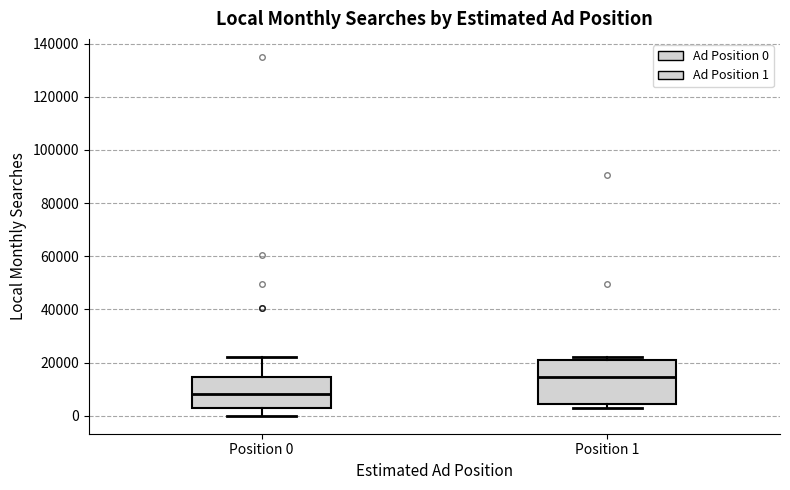

Reading left to right, read every box against the y-axis: the position of its median line, the range the box covers, and the ends of its whiskers. The values are not printed on the chart, so give them approximately, as read against the axis.

Position 0: median 8000, box 2000 to 14000, whiskers 0 to 22000
Position 1: median 14000, box 4000 to 22000, whiskers 2000 to 22000 (just above the box's upper edge)